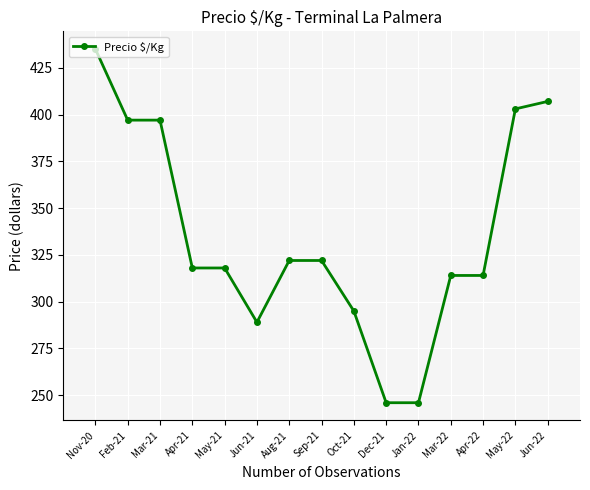

What is the sum of all values?

5023